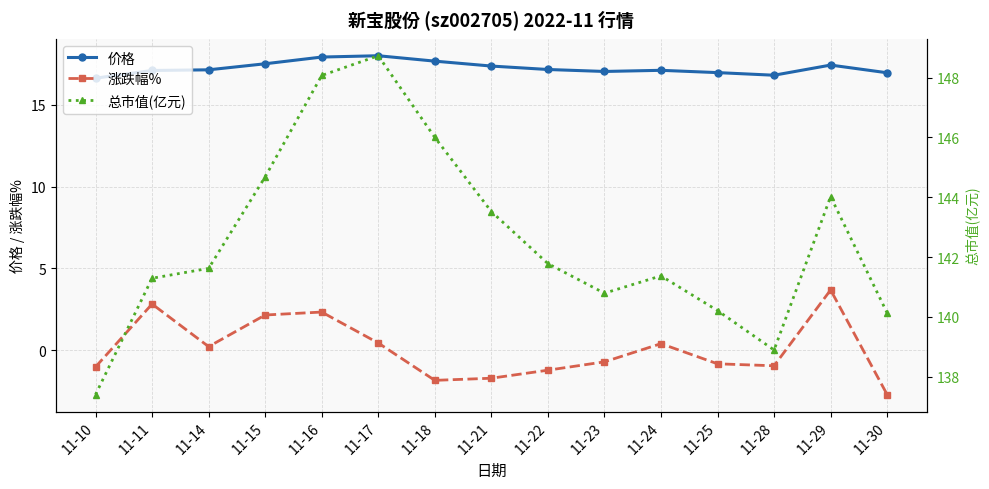

Which category has the highest value across all series?

11-17